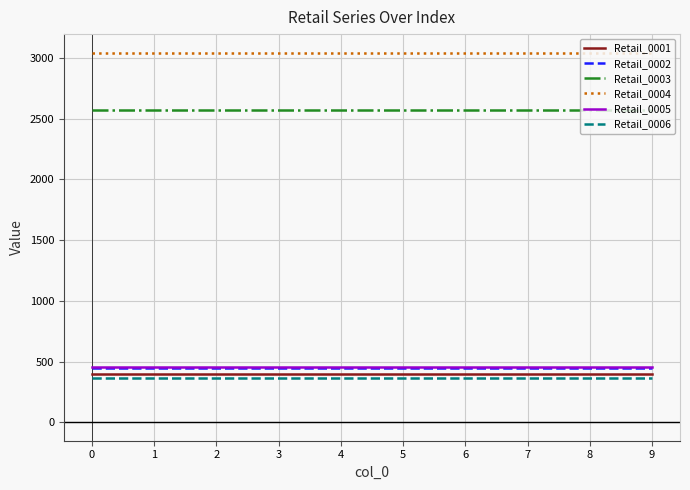

Is the value of Retail_0005 at 6 greater than the value of Retail_0003 at 3?

No